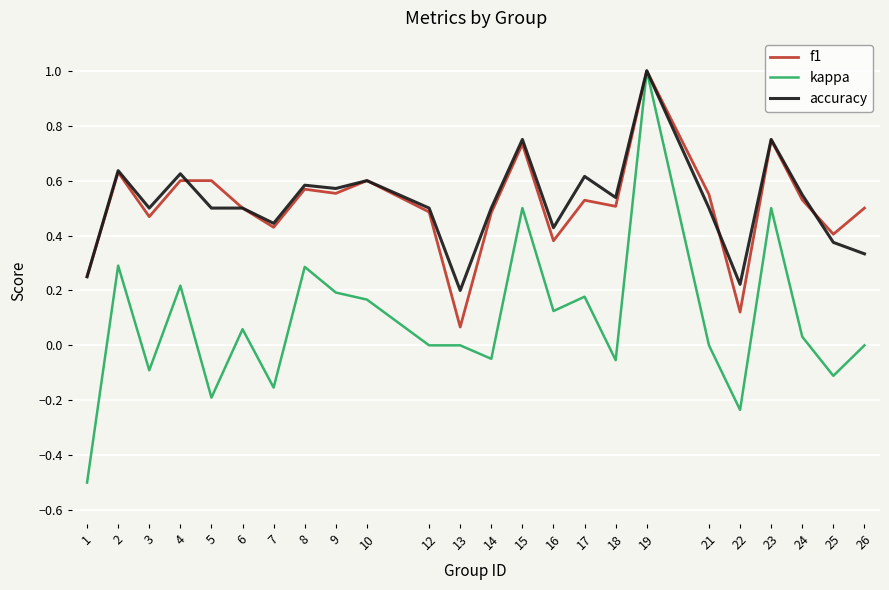

Is the value of kappa at 6 greater than the value of f1 at 9?

No